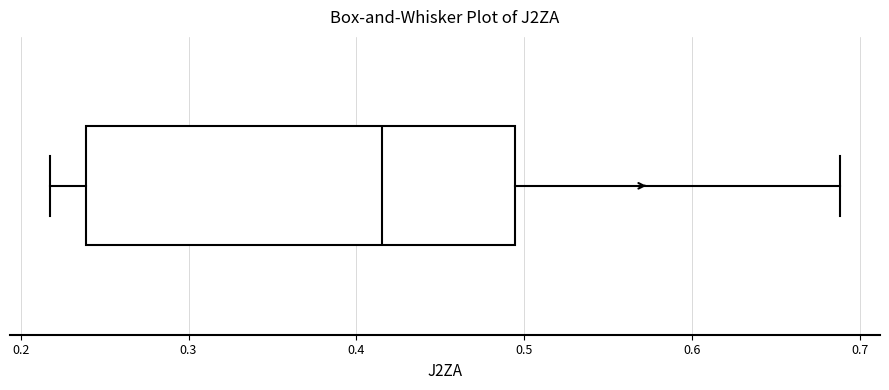

Transcribe this box plot: give where the median line is, the range the box spans, and where the two whiskers end, as read against the x-axis. The values are not printed on the chart, so give them approximately, as read against the axis.

median 0.42, box 0.24 to 0.49, whiskers 0.22 to 0.69